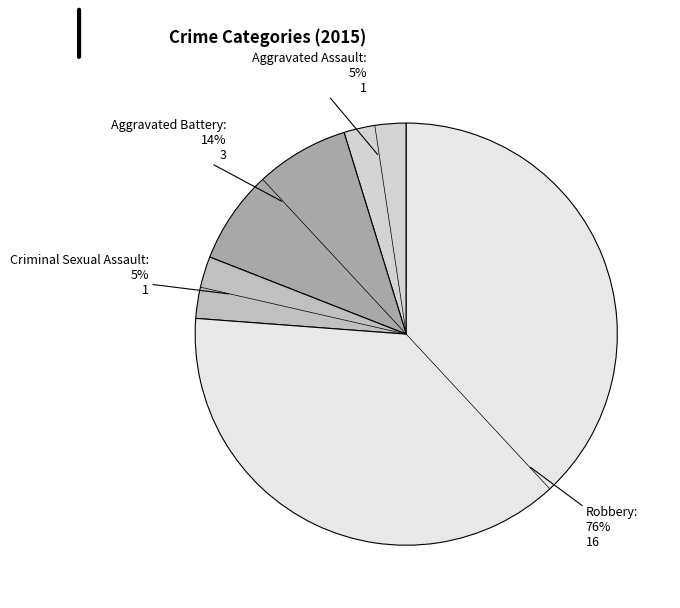

To the nearest percent, what is the average slice percentage?

25%